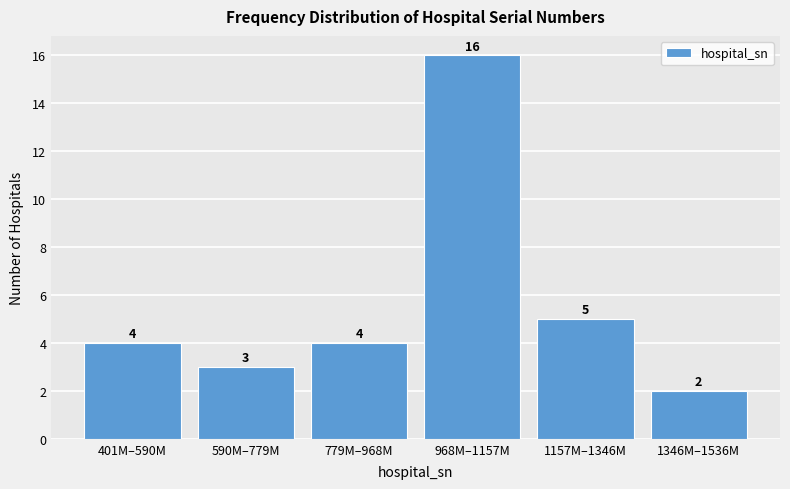

Reading left to right, list all the values displayed in this chart.

401M–590M=4	590M–779M=3	779M–968M=4	968M–1157M=16	1157M–1346M=5	1346M–1536M=2